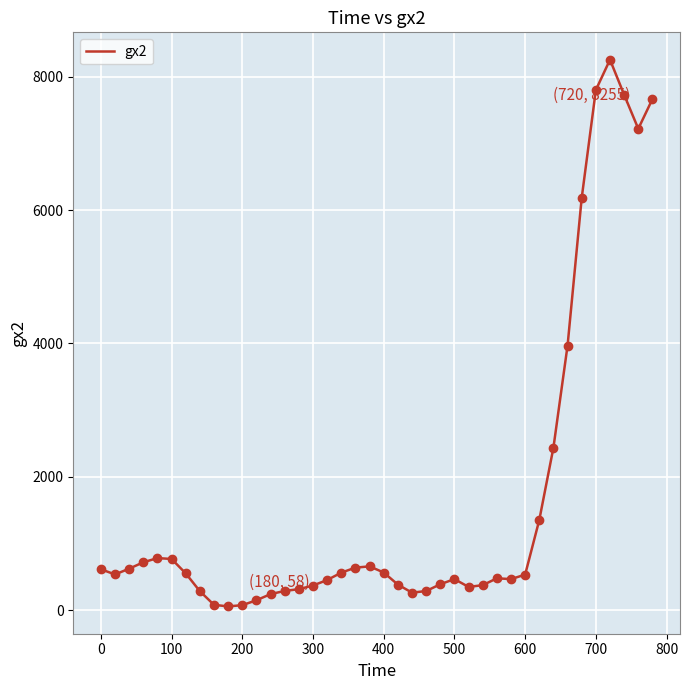

What is the greatest value displayed?

8255